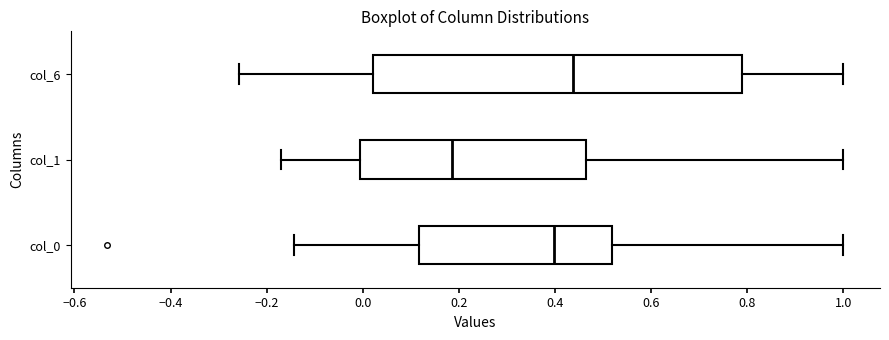

Where does the left whisker of the box for col_0 end on the x-axis? The values are not printed on the chart, so give them approximately, as read against the axis.

-0.14